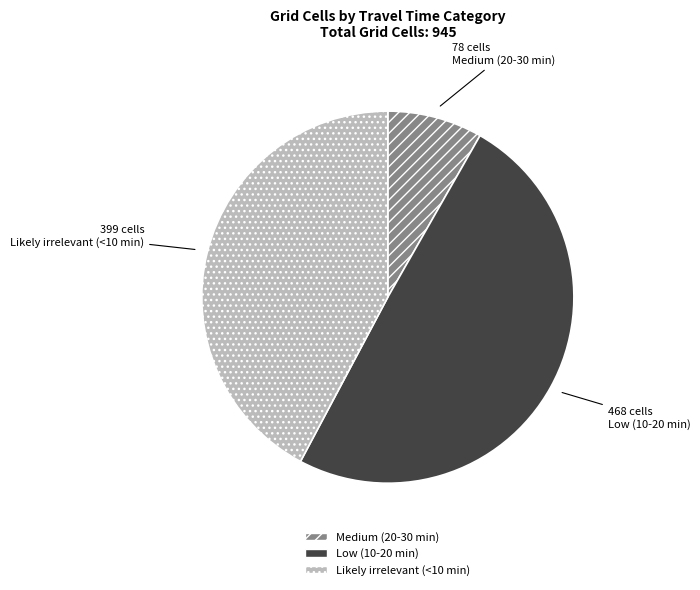

What is the largest slice in the pie chart?

Low (10-20 min)